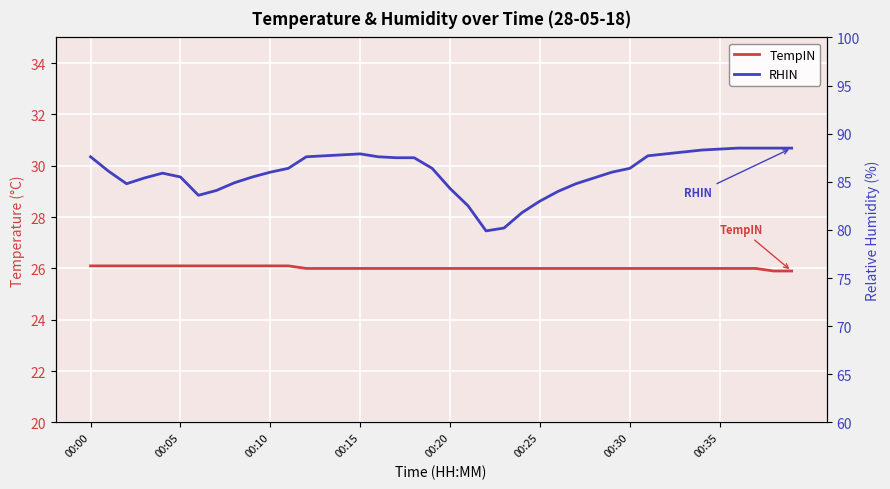

How many lines are shown in the chart?

2